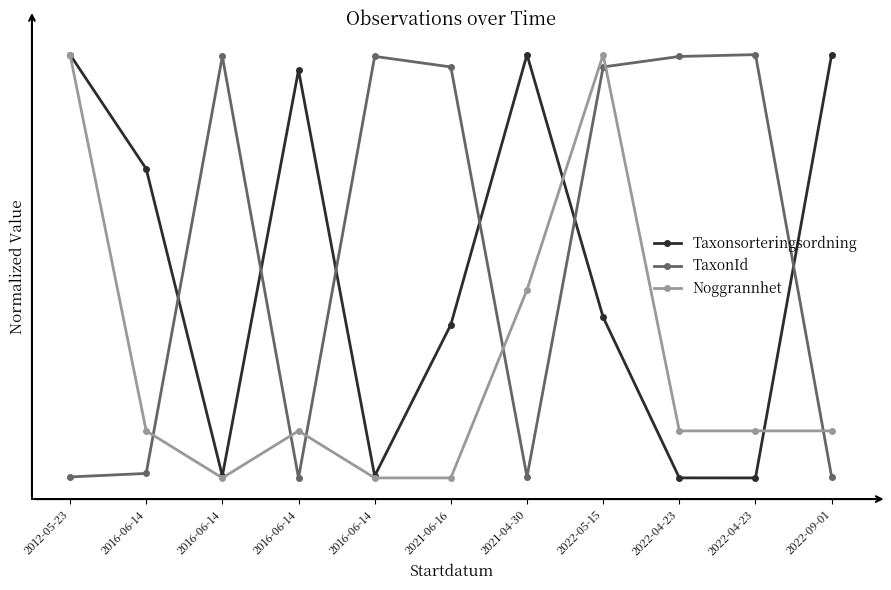

Rank the series by their maximum value, from lowest to highest.

Taxonsorteringsordning, TaxonId, Noggrannhet